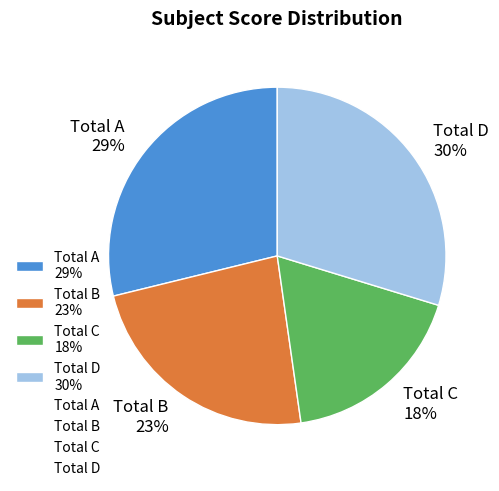

Is the sum of Total A 29% and Total B 23% greater than half?

Yes